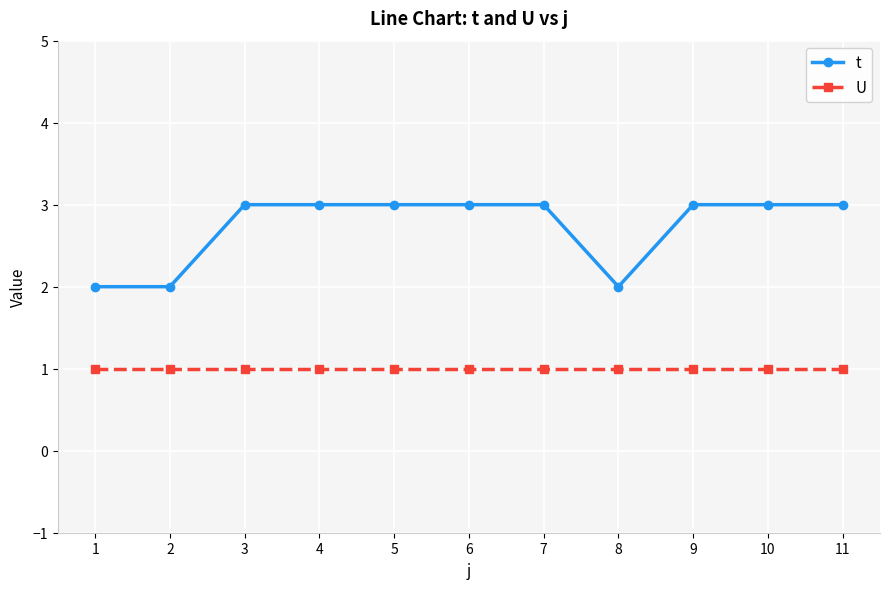

What is the highest value of the t series?

3